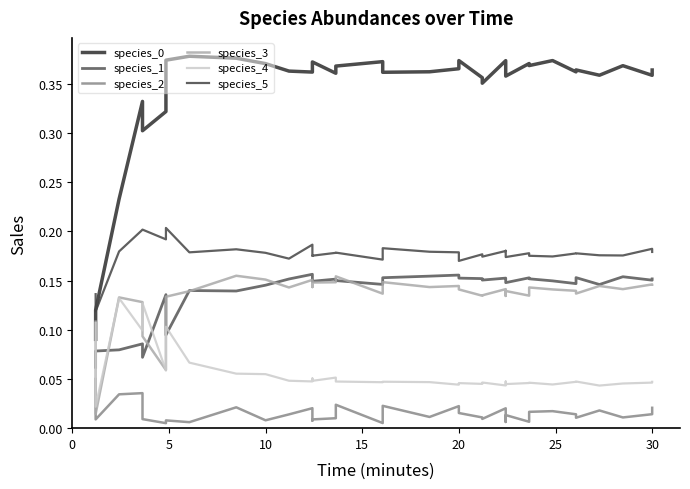

True or false: species_1 and species_0 cross at least once.

False